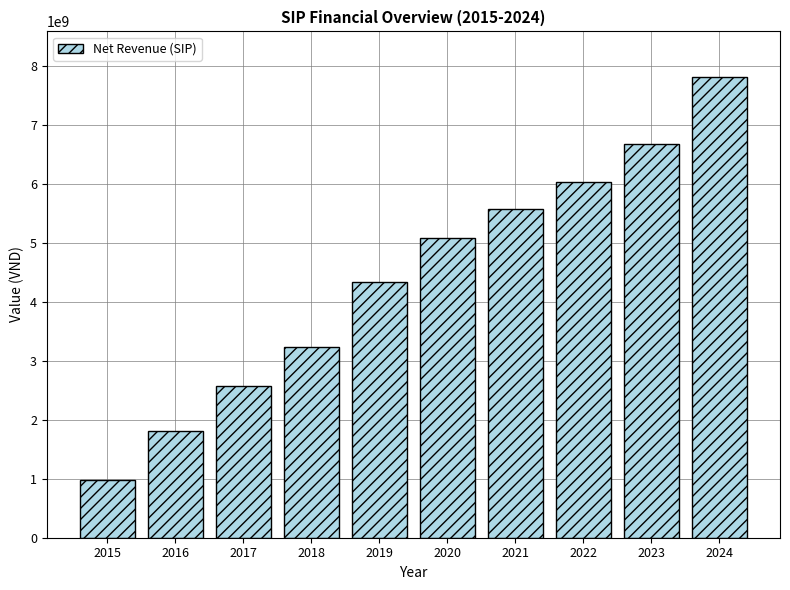

Reading left to right, extract all data points from this chart.

977816945	1806686580	2569511657	3239457417	4339740741	5082582899	5577558610	6034522980	6676517359	7800427268